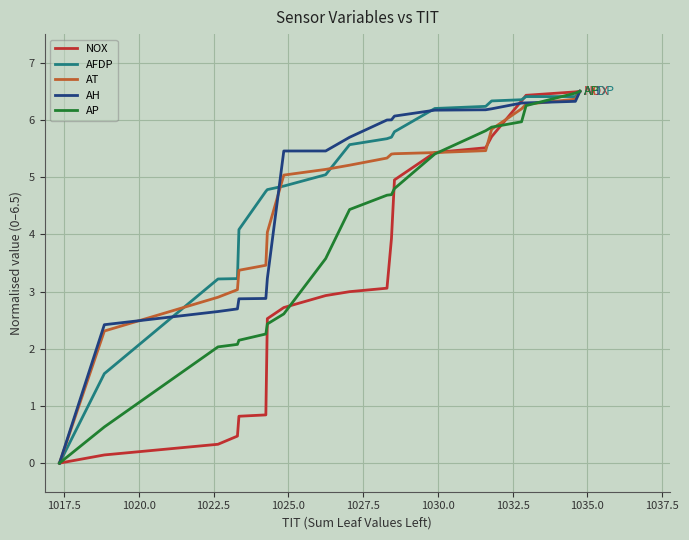

What are all the series names shown in the legend?

NOX, AFDP, AT, AH, AP